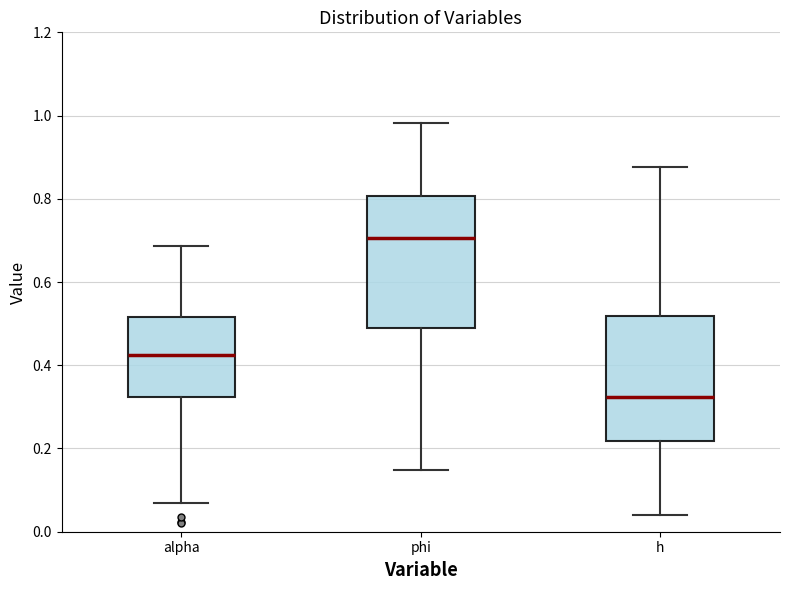

Where does the median line of the box for h sit on the y-axis? The values are not printed on the chart, so give them approximately, as read against the axis.

0.32